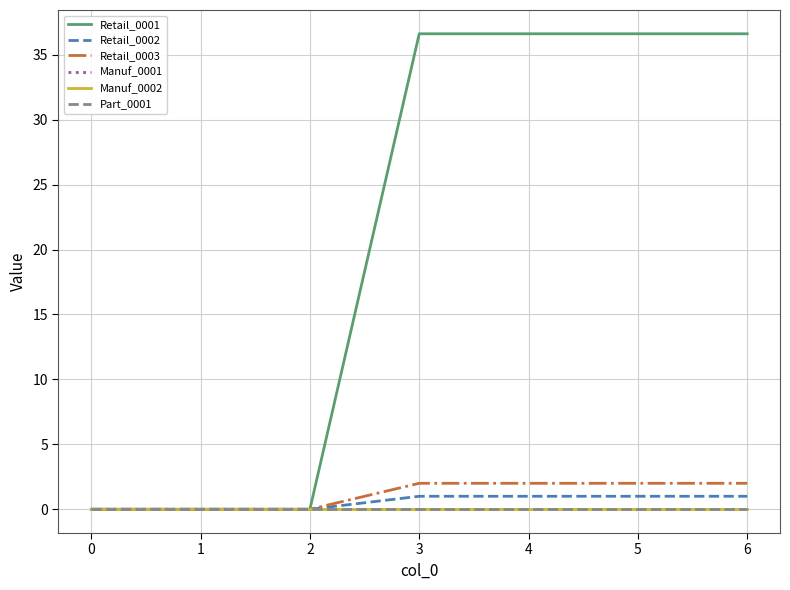

Does the chart have visible grid lines?

Yes